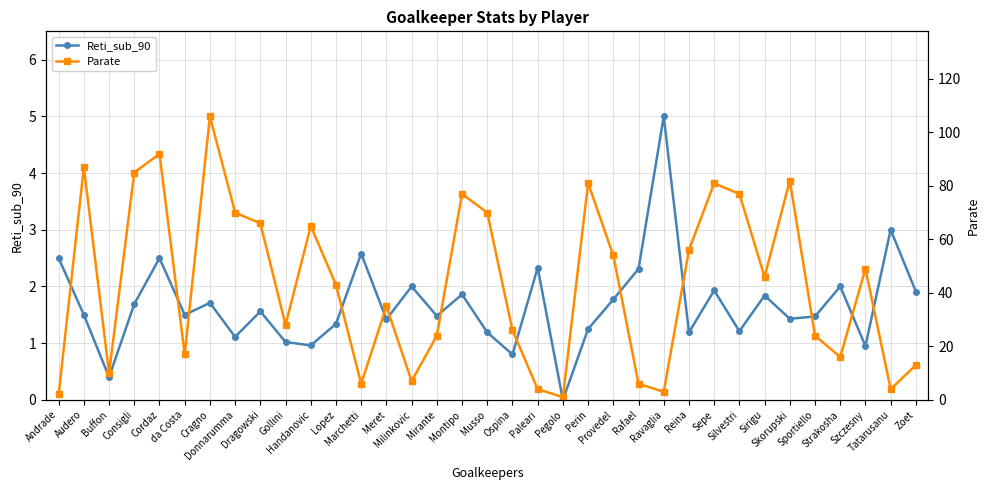

Does the chart have visible grid lines?

Yes